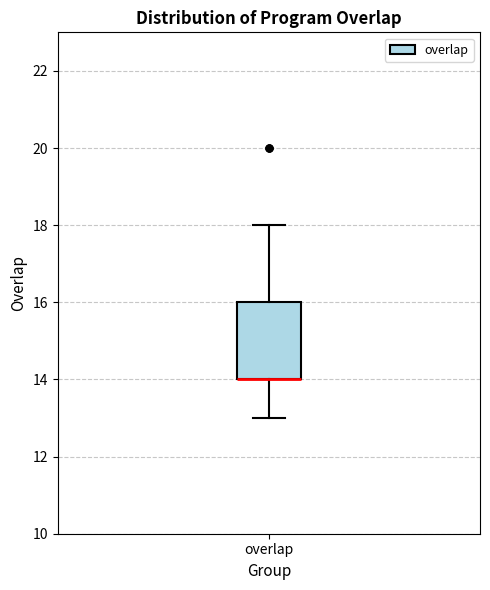

Where does the lower whisker of the box for overlap end on the y-axis? The values are not printed on the chart, so give them approximately, as read against the axis.

13